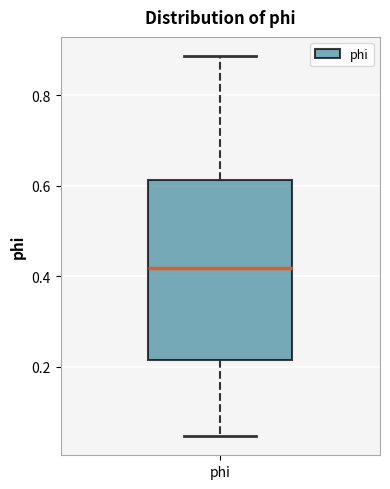

Transcribe this box plot: give where the median line is, the range the box spans, and where the two whiskers end, as read against the y-axis. The values are not printed on the chart, so give them approximately, as read against the axis.

median 0.42, box 0.22 to 0.62, whiskers 0.04 to 0.88